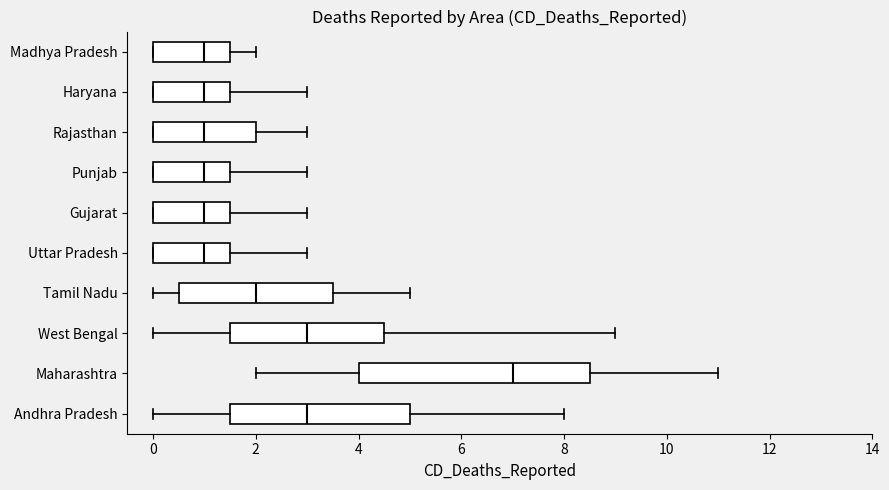

Which box has the furthest to the right median line?

Maharashtra